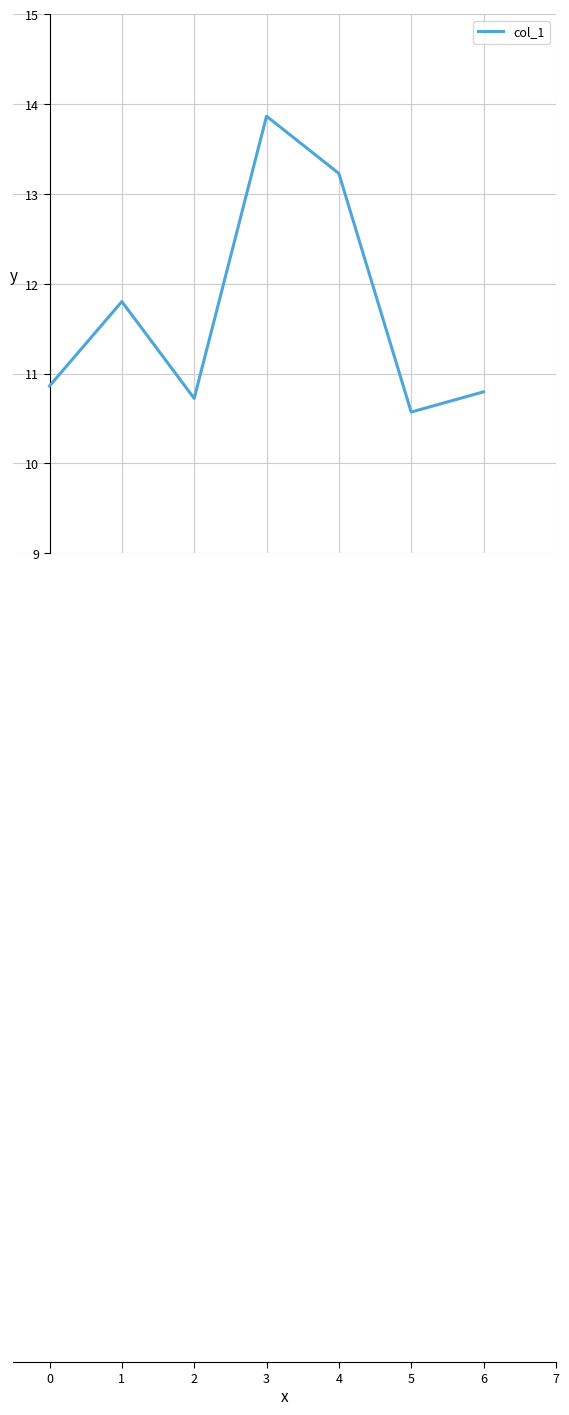

What is the change in value from 0 to 1?

+0.9